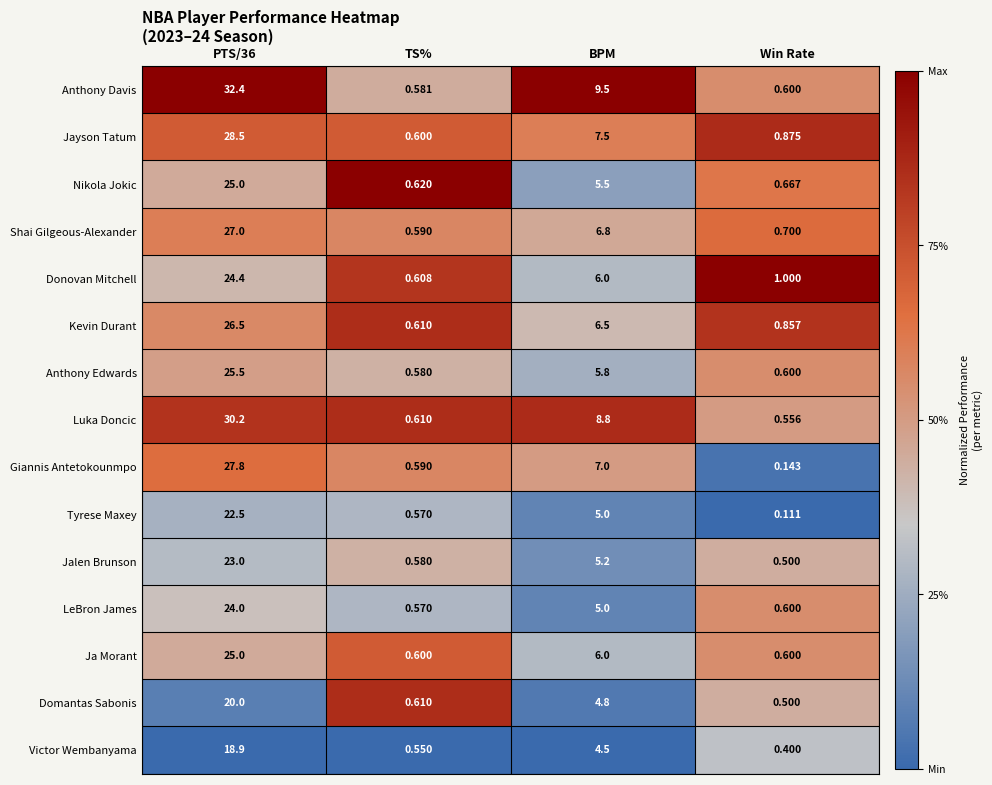

At which category does the chart reach its minimum across all series?

Win Rate